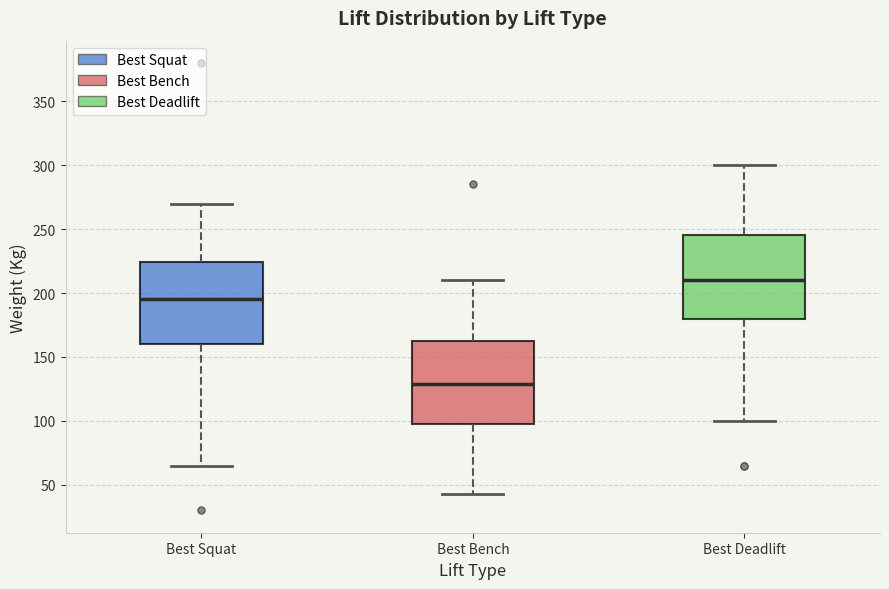

Reading left to right, transcribe this box plot: for each box, give where its median line is, the range the box spans, and where its two whiskers end, as read against the y-axis. The values are not printed on the chart, so give them approximately, as read against the axis.

Best Squat: median 195, box 160 to 225, whiskers 65 to 270
Best Bench: median 130, box 100 to 165, whiskers 45 to 210
Best Deadlift: median 210, box 180 to 245, whiskers 100 to 300